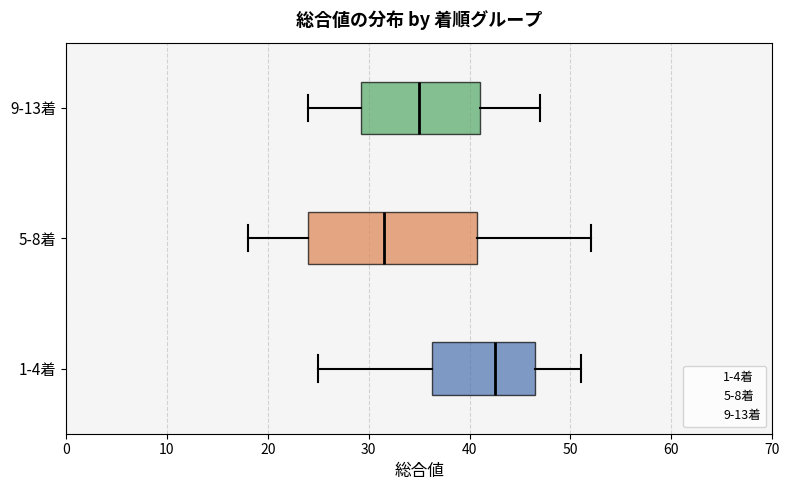

Where does the left whisker of the box for 1-4着 end on the x-axis? The values are not printed on the chart, so give them approximately, as read against the axis.

25